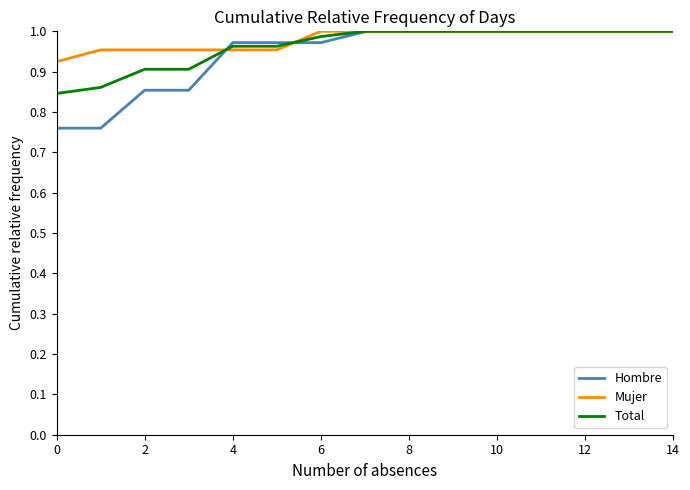

Which series has the widest spread of values?

Hombre